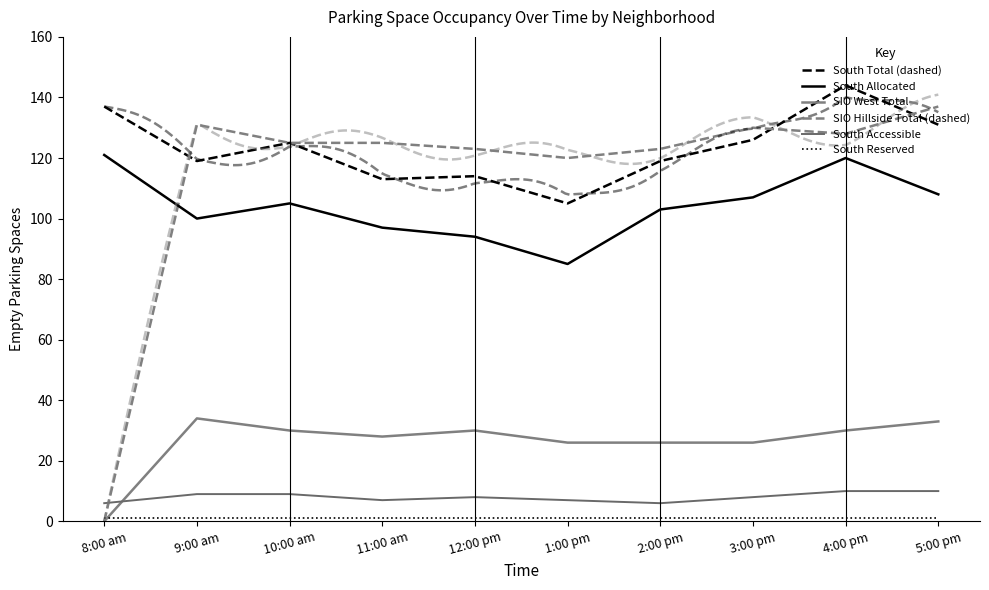

What is the average value of the South Accessible series?

8